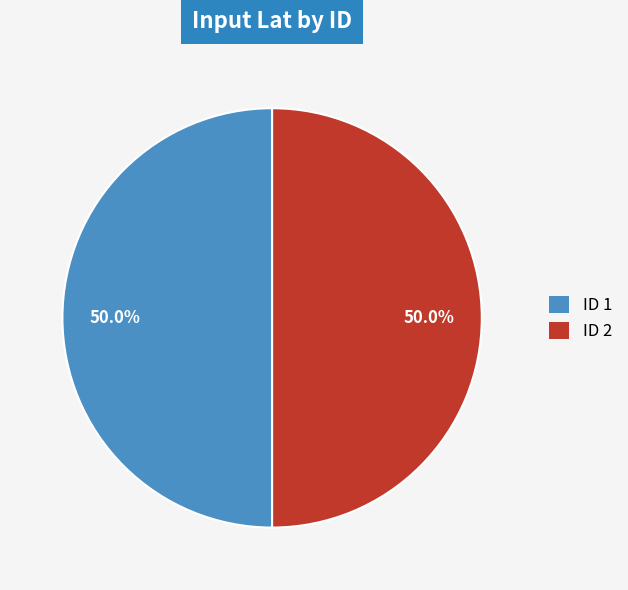

What percentage is NOT represented by ID 2?

50.0%